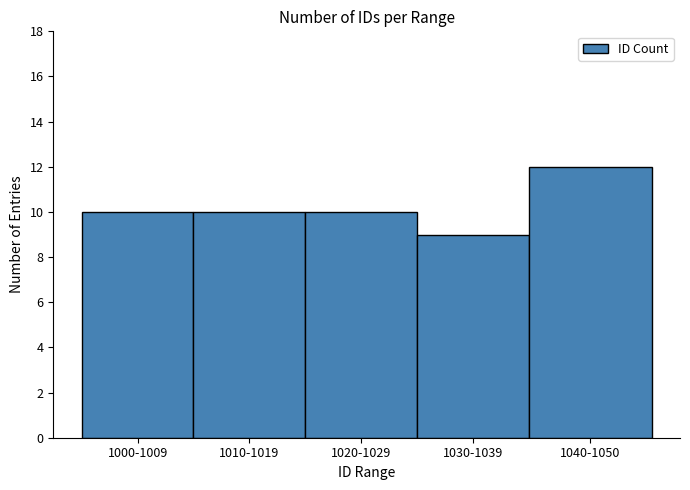

Reading right to left, list all the values displayed in this chart.

1040-1050=12	1030-1039=9	1020-1029=10	1010-1019=10	1000-1009=10